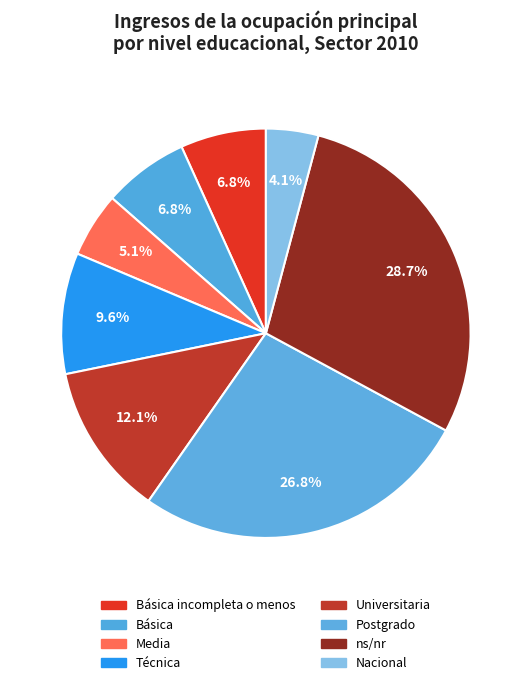

How many segments does this pie chart have?

8